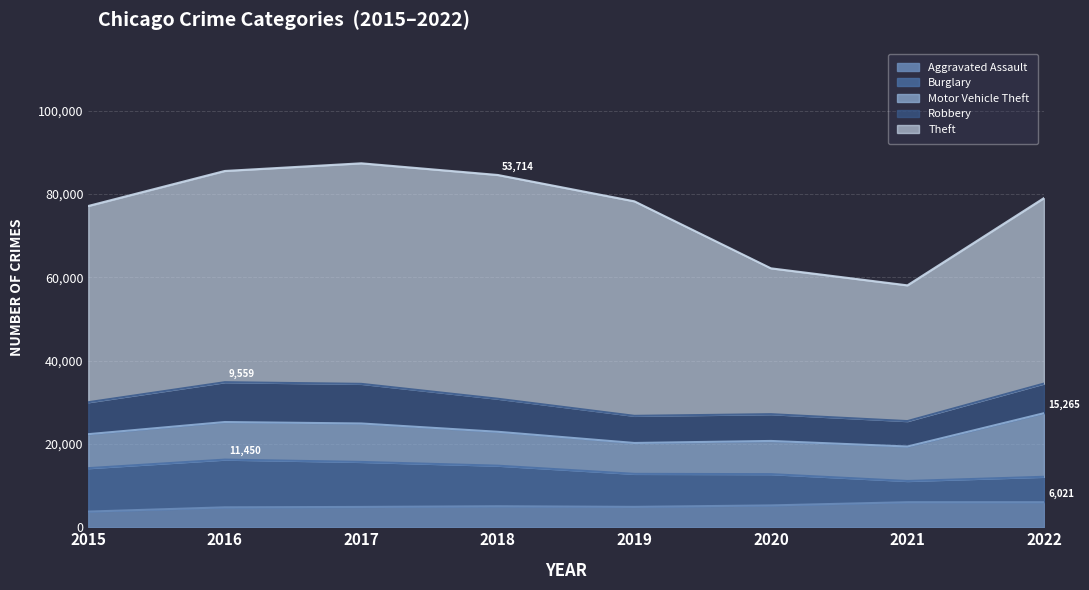

Reading left to right, what are all the values shown in this chart?

Aggravated Assault: 2015=3761	2016=4786	2017=4879	2018=5046	2019=4895	2020=5245	2021=6015	2022=6021
Burglary: 2015=10422	2016=11450	2017=10802	2018=9733	2019=7921	2020=7502	2021=5088	2022=6091
Motor Vehicle Theft: 2015=8162	2016=9023	2017=9232	2018=8139	2019=7416	2020=7971	2021=8277	2022=15265
Robbery: 2015=7665	2016=9559	2017=9509	2018=7927	2019=6511	2020=6425	2021=6103	2022=7111
Theft: 2015=47109	2016=50708	2017=52943	2018=53714	2019=51498	2020=35012	2021=32584	2022=44527